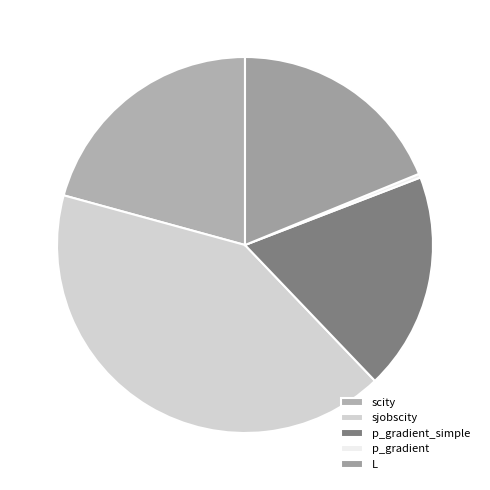

To the nearest percent, what percentage of the pie is sjobscity?

41%